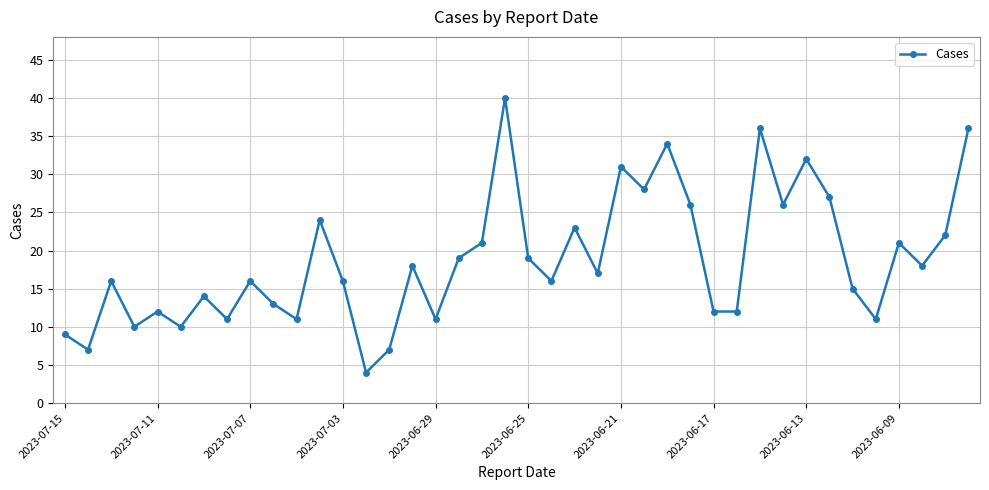

How many data points does each series have?

40